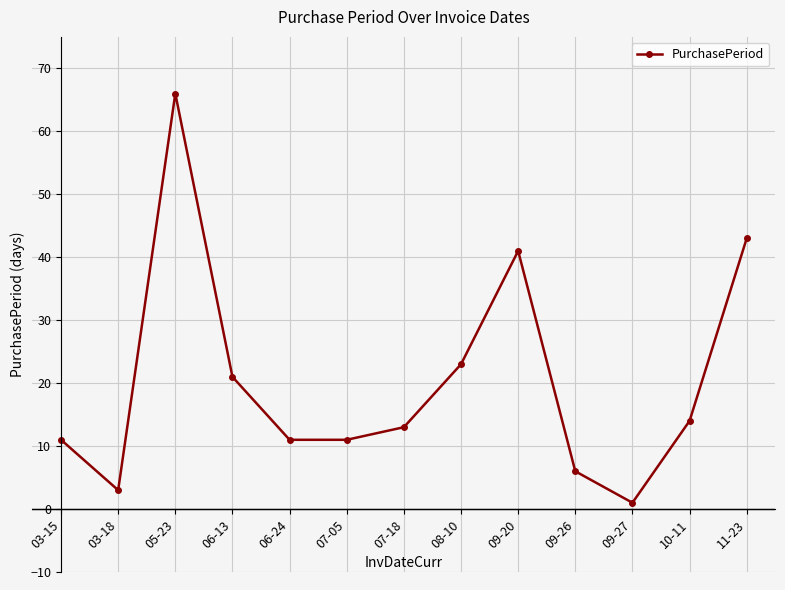

What is the greatest value displayed?

66